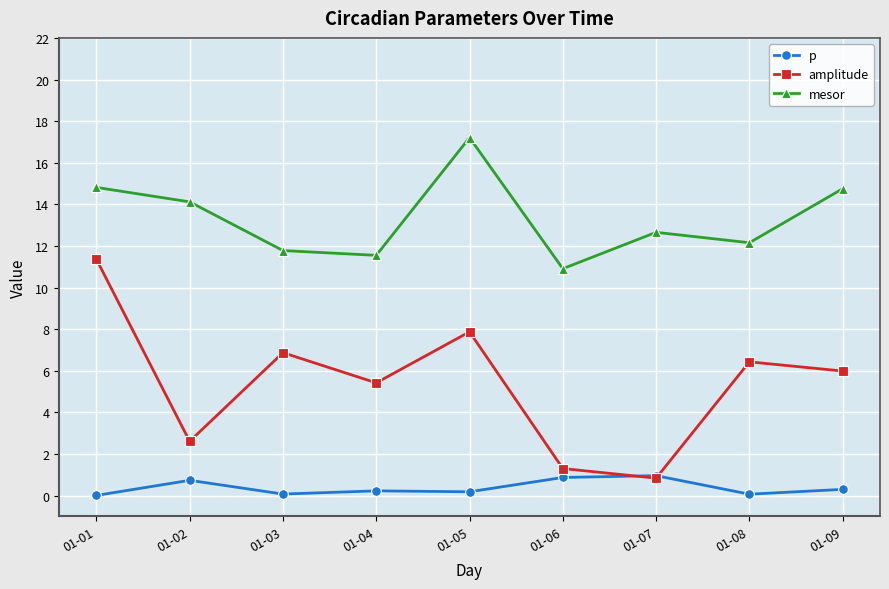

What is the difference between the maximum and minimum values in the amplitude series?

10.5